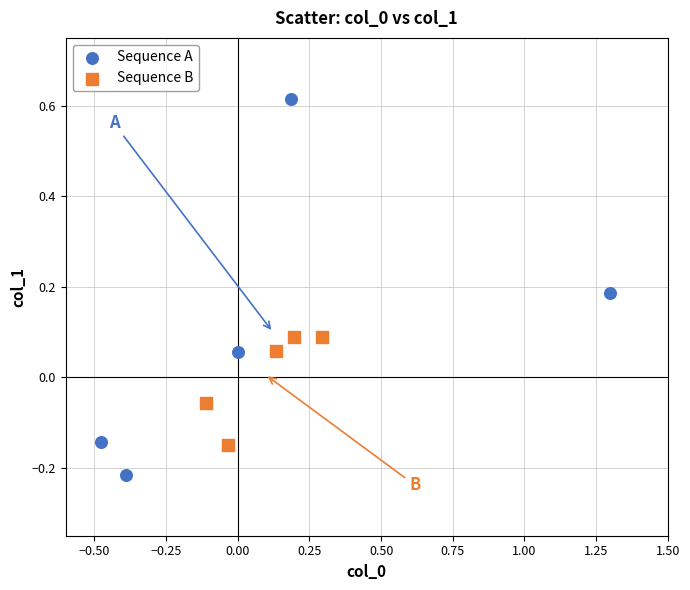

Which series reaches the maximum Y coordinate?

Sequence A